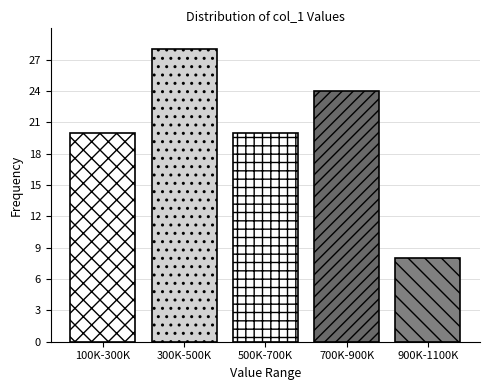

Reading left to right, extract all data points from this chart.

20	28	20	24	8